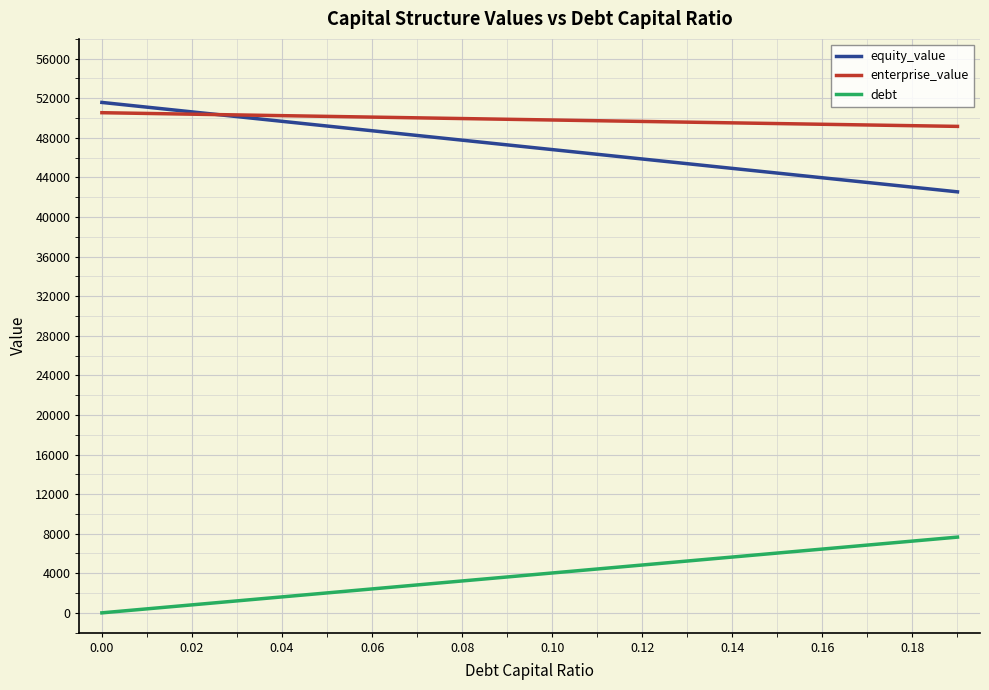

Which series has the largest total across all categories?

enterprise_value